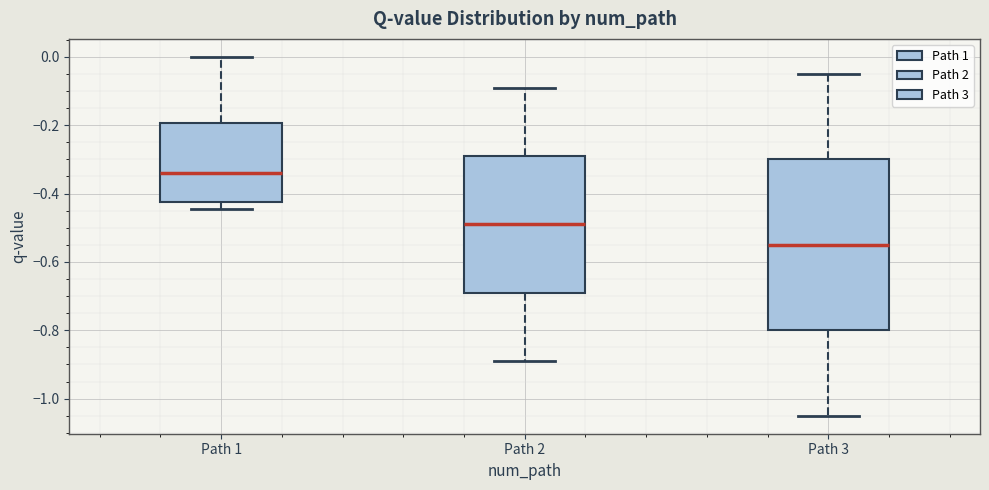

Reading left to right, read every box against the y-axis: the position of its median line, the range the box covers, and the ends of its whiskers. The values are not printed on the chart, so give them approximately, as read against the axis.

Path 1: median -0.34, box -0.42 to -0.20, whiskers -0.44 to 0.00
Path 2: median -0.48, box -0.68 to -0.28, whiskers -0.88 to -0.08
Path 3: median -0.54, box -0.80 to -0.30, whiskers -1.04 to -0.04